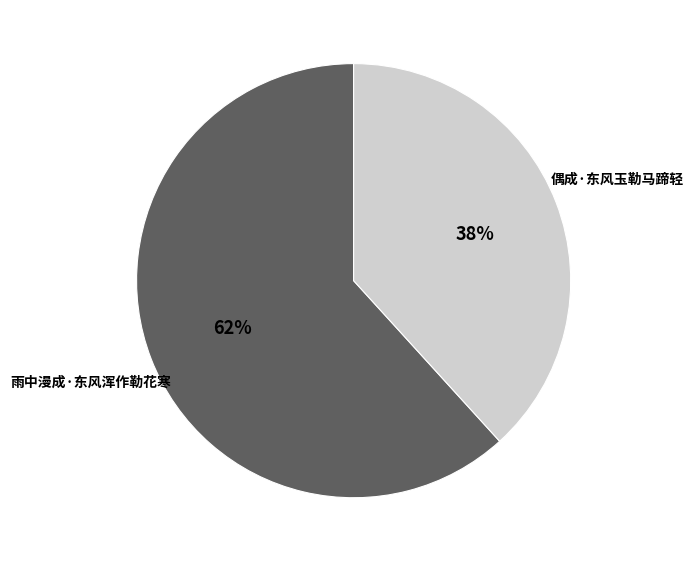

Is it true that 偶成·东风玉勒马蹄轻 is 49% of the pie?

False